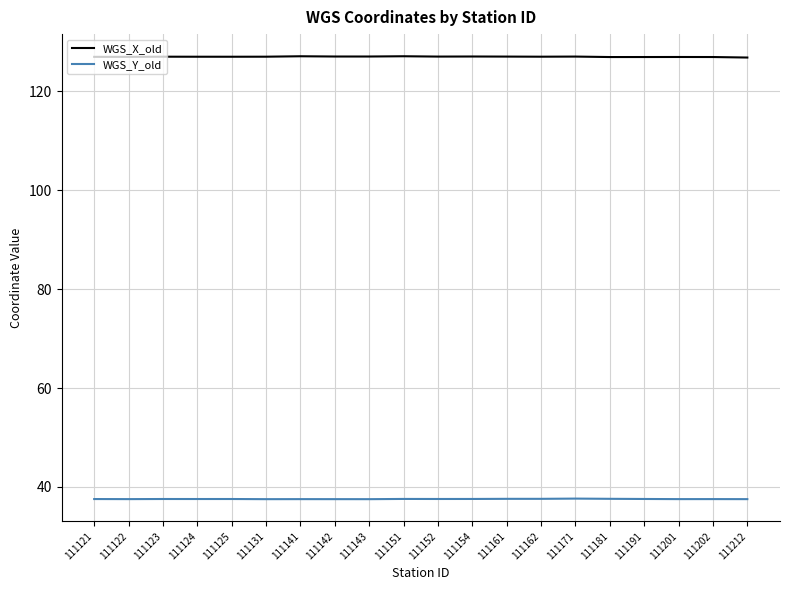

What is the greatest value displayed?

127.1